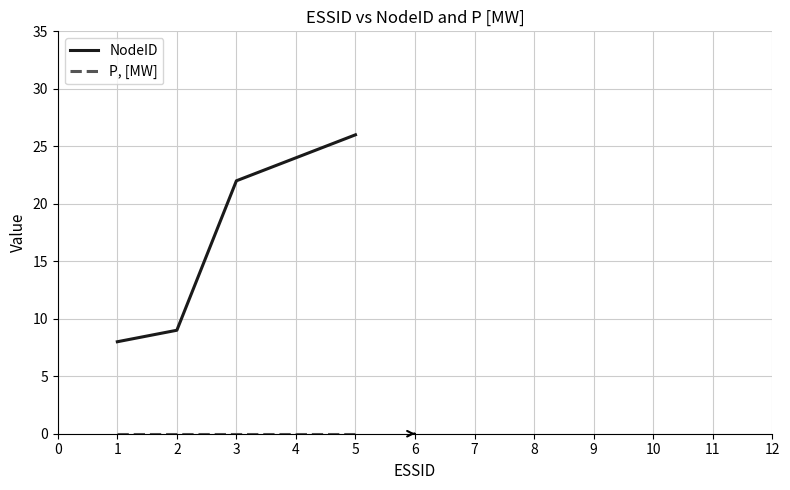

Which series has the widest spread of values?

NodeID